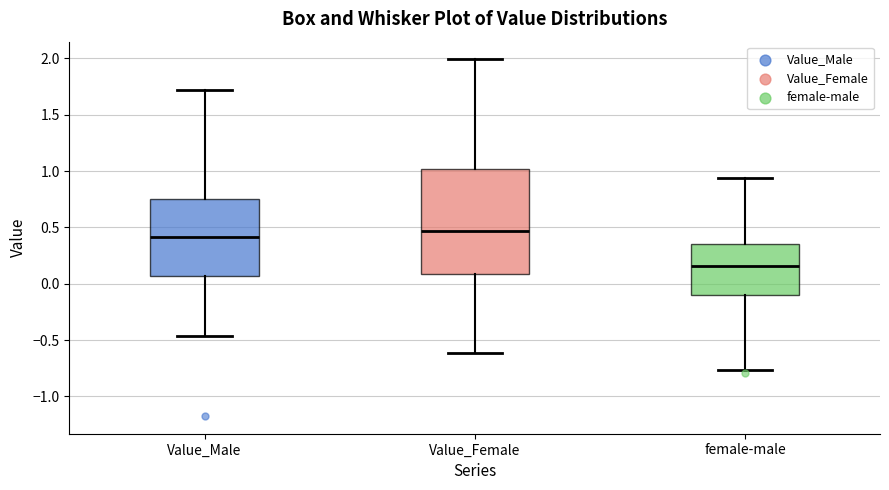

Reading left to right, read every box against the y-axis: the position of its median line, the range the box covers, and the ends of its whiskers. The values are not printed on the chart, so give them approximately, as read against the axis.

Value_Male: median 0.40, box 0.05 to 0.75, whiskers -0.45 to 1.70
Value_Female: median 0.45, box 0.10 to 1.00, whiskers -0.60 to 2.00
female-male: median 0.15, box -0.10 to 0.35, whiskers -0.75 to 0.95